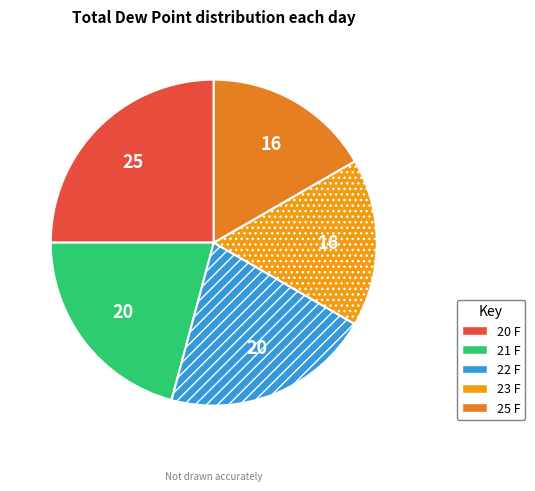

Rank the categories by value from highest to lowest.

20 F, 21 F, 22 F, 23 F, 25 F